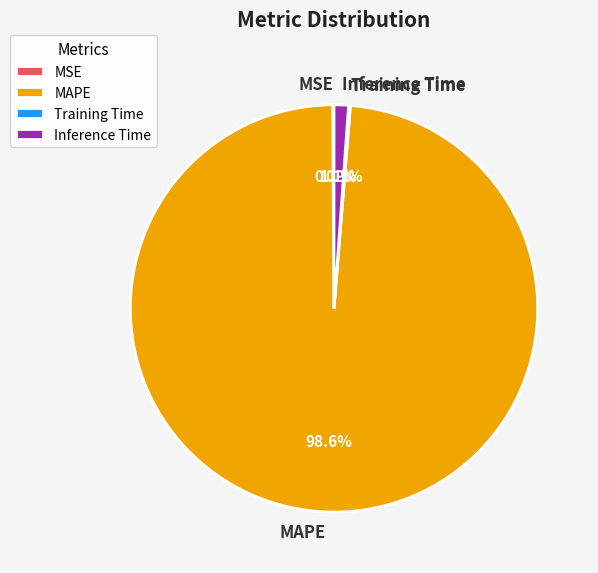

Which category accounts for the majority?

MAPE